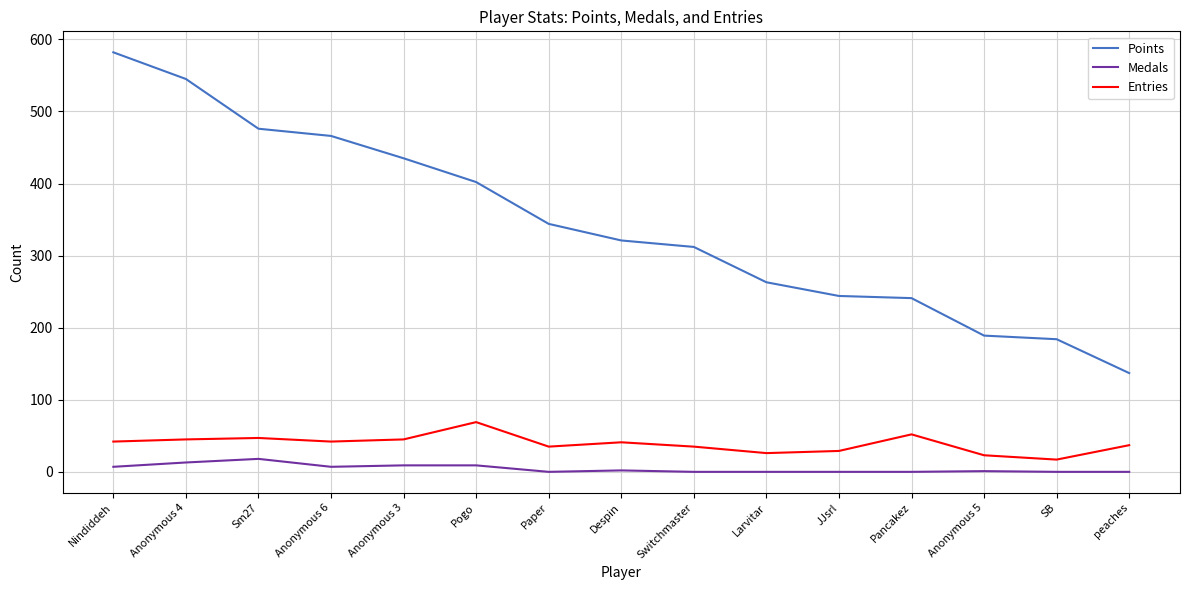

Where is Points nearest to the value 359?

Paper